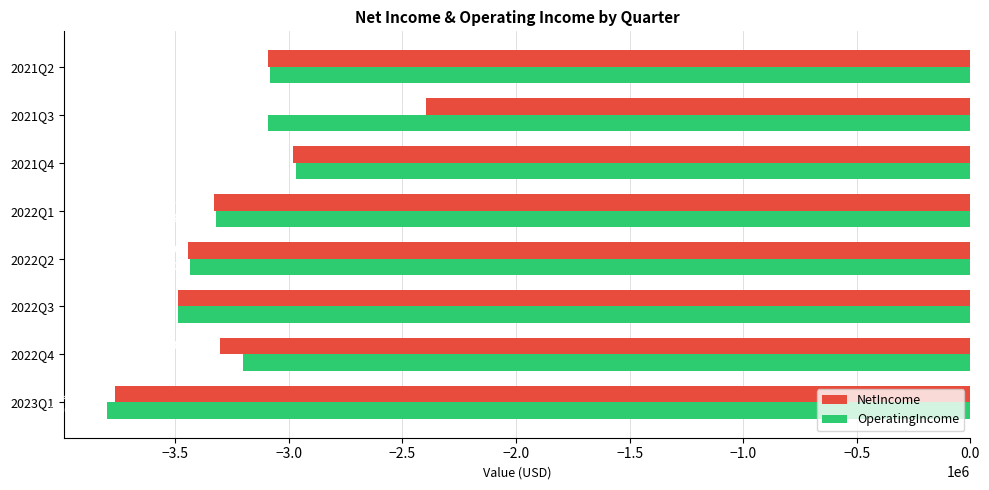

What are all the series names shown in the legend?

NetIncome, OperatingIncome